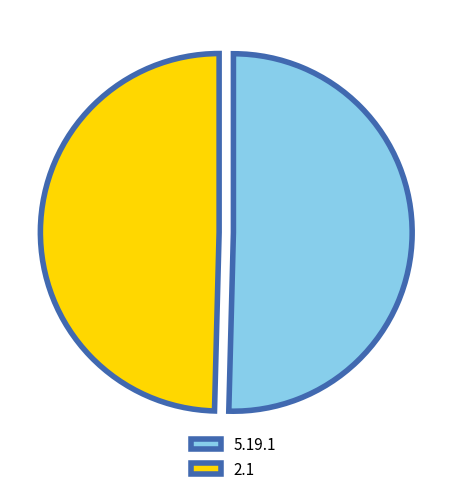

How many segments does this pie chart have?

2